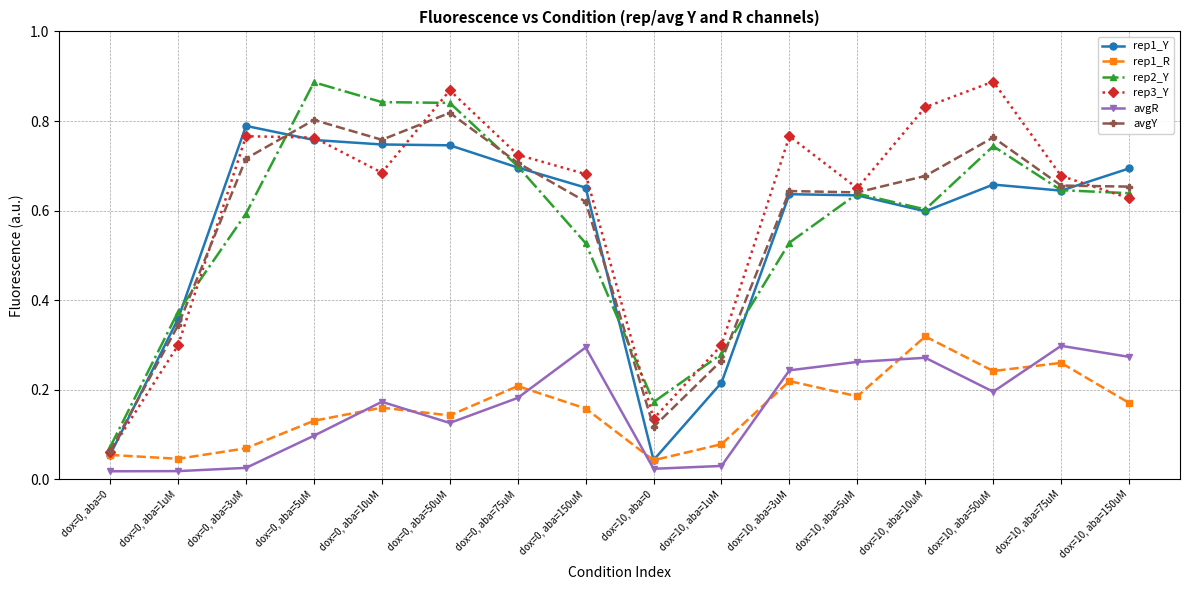

At how many categories does at least one series exceed 0?

16